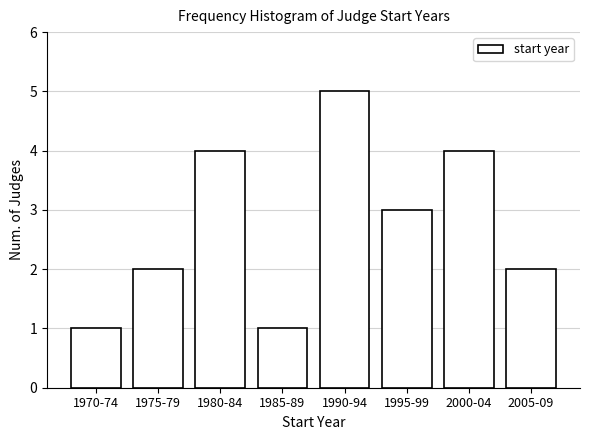

Reading right to left, list all the values displayed in this chart.

2	4	3	5	1	4	2	1